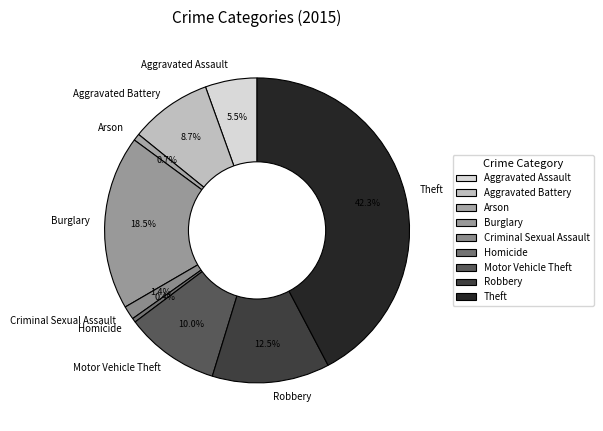

Approximately how many times larger is the value at Theft compared to Arson?

57.4